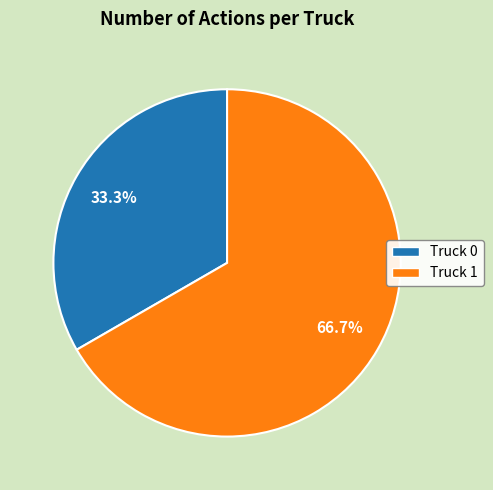

To the nearest percent, what is the difference between the Truck 0 and Truck 1 slice percentages?

33%